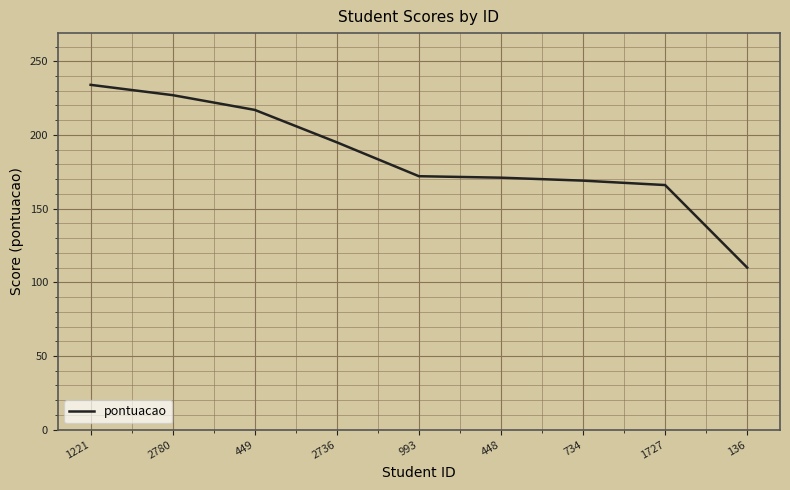

How many lines are shown in the chart?

1